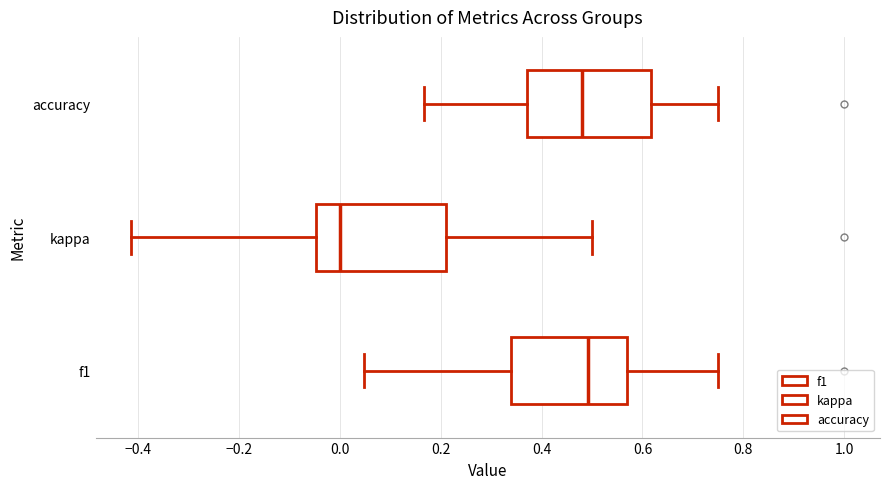

Reading bottom to top, transcribe this box plot: for each box, give where its median line is, the range the box spans, and where its two whiskers end, as read against the x-axis. The values are not printed on the chart, so give them approximately, as read against the axis.

f1: median 0.50, box 0.34 to 0.56, whiskers 0.04 to 0.76
kappa: median 0.00, box -0.04 to 0.22, whiskers -0.42 to 0.50
accuracy: median 0.48, box 0.38 to 0.62, whiskers 0.16 to 0.76